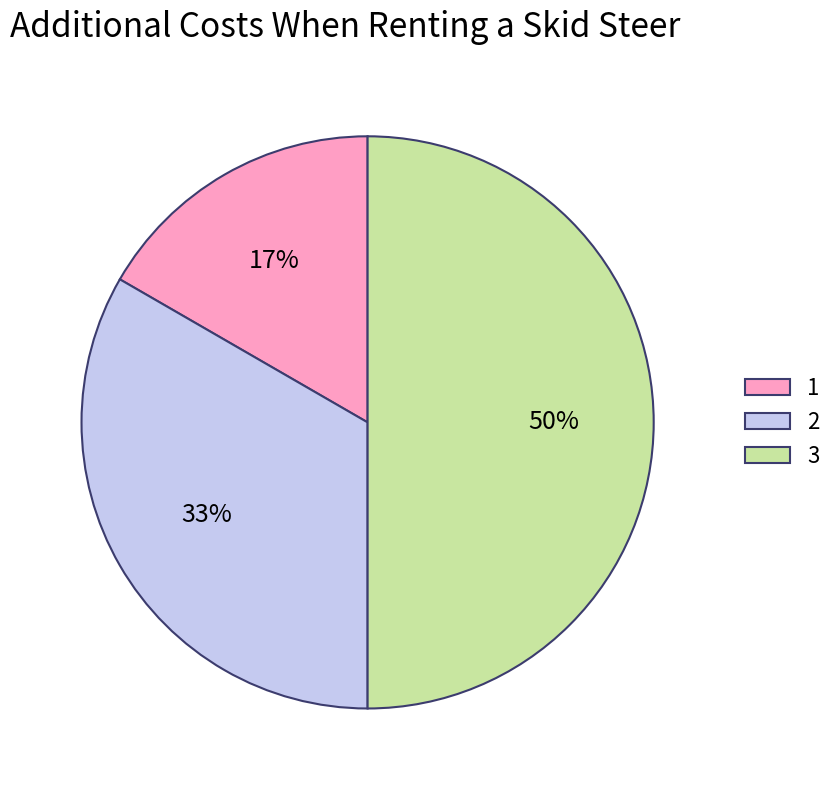

Between 3 and 2, which is larger?

3